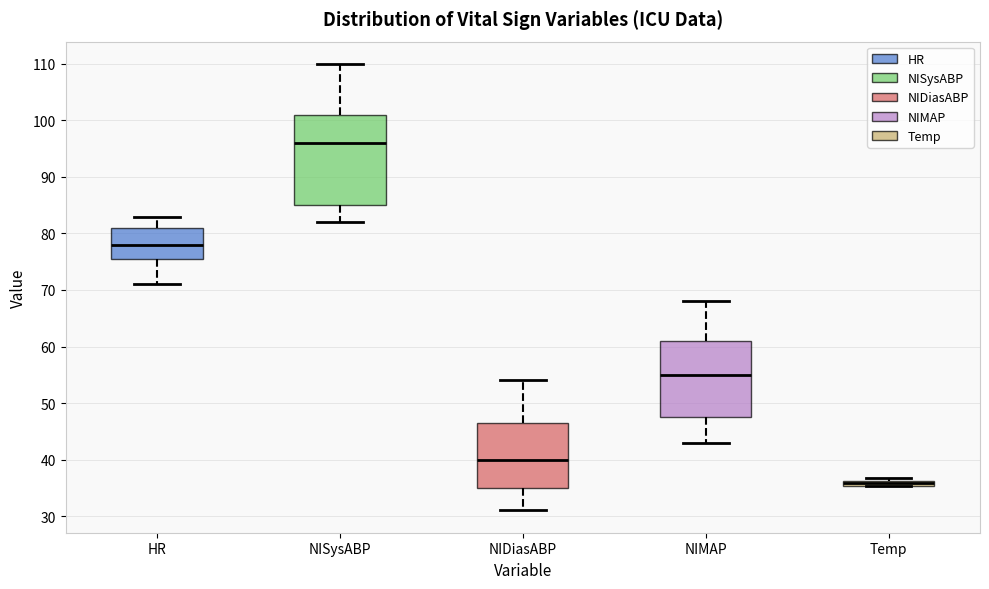

Where is the lower edge of the box for NIMAP on the y-axis? The values are not printed on the chart, so give them approximately, as read against the axis.

48